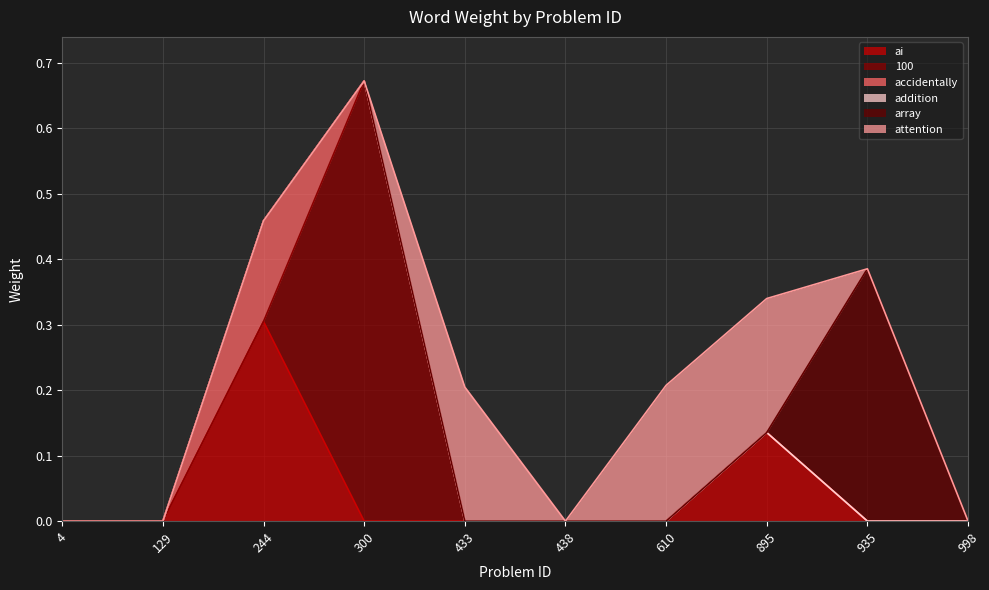

Which category has the highest value in the ai series?

244